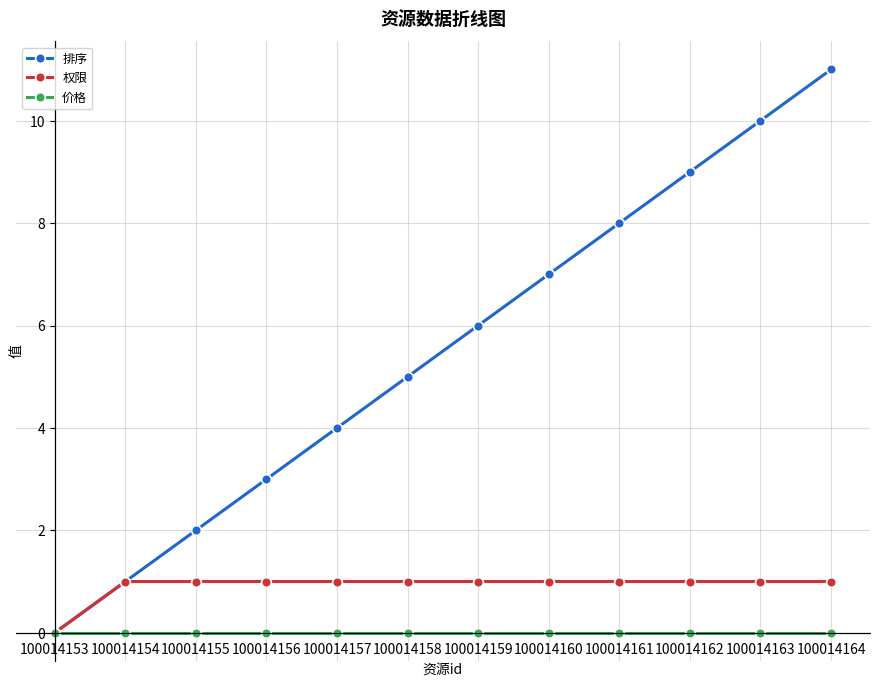

Which series has the widest spread of values?

排序